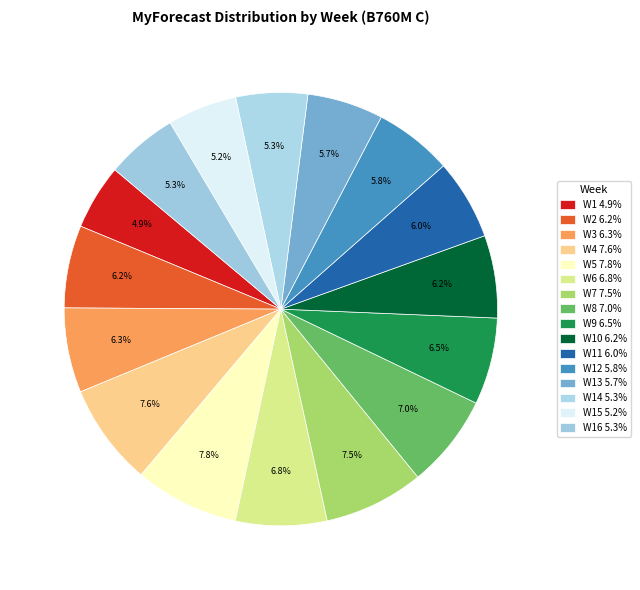

How many slices are in this pie chart?

16